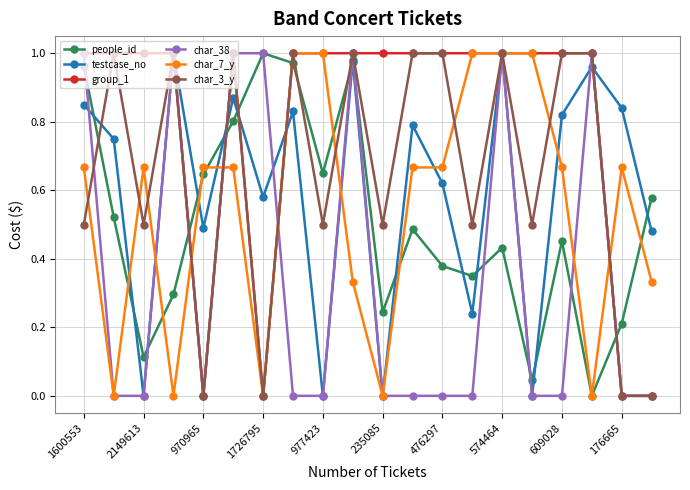

In testcase_no, how many points are higher than both neighbors (excluding endpoints)?

7